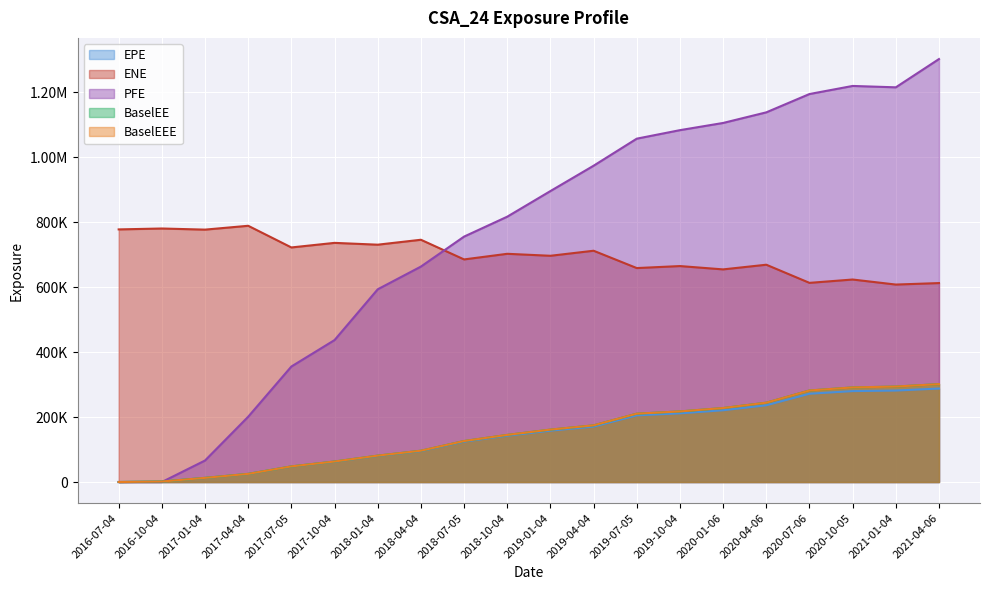

Between 2016-07-04 and 2017-01-04, which is larger?

2017-01-04